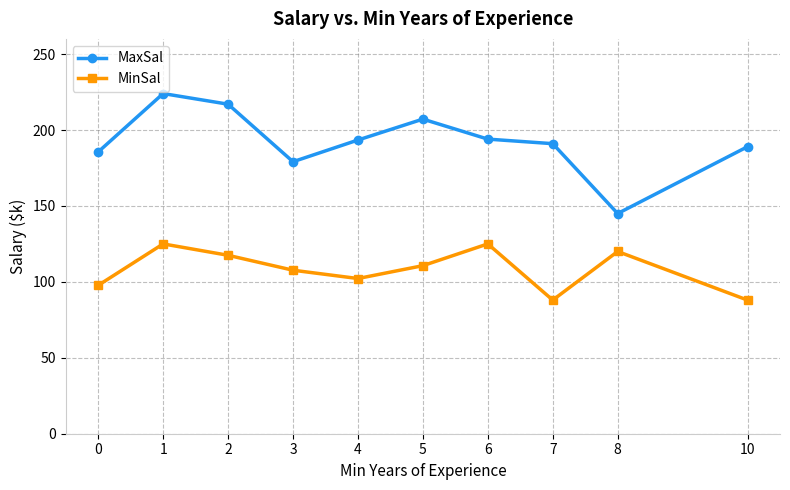

Which series has the largest total across all categories?

MaxSal